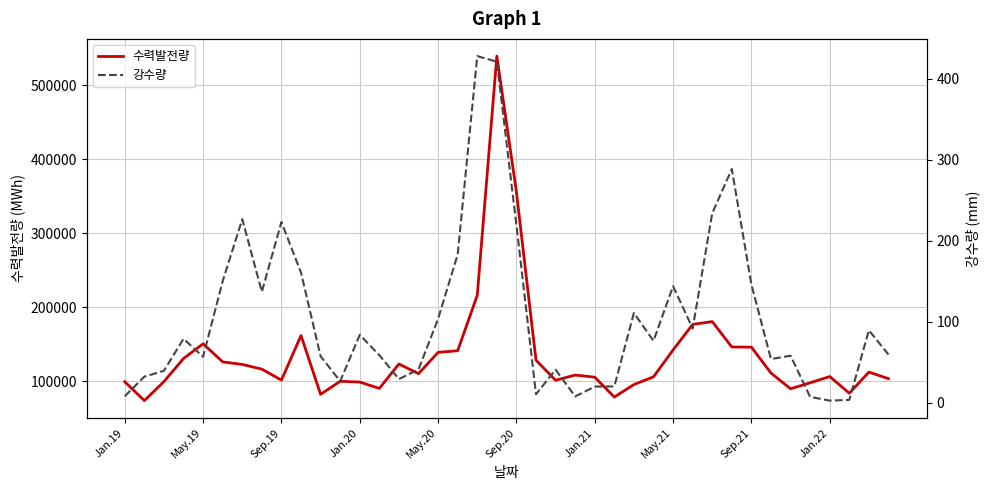

What are all the series names shown in the legend?

수력발전량, 강수량